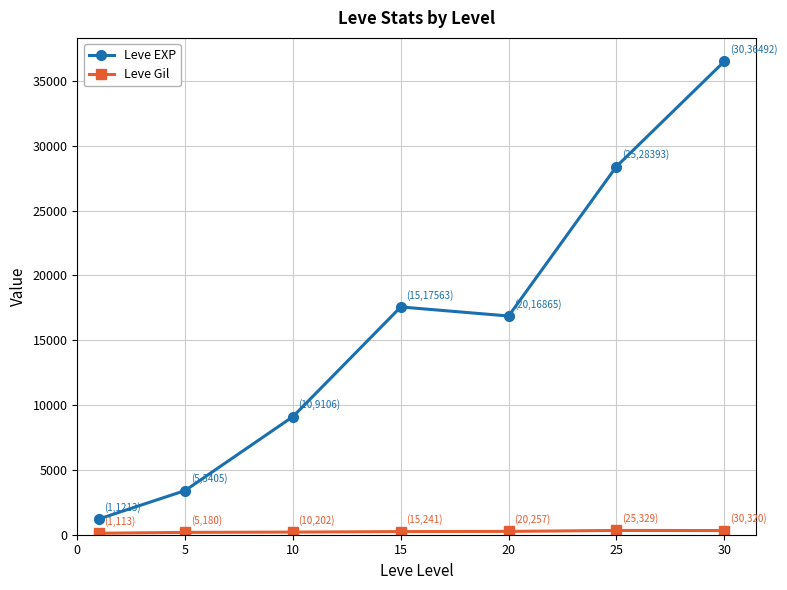

How many distinct data groups are displayed?

2